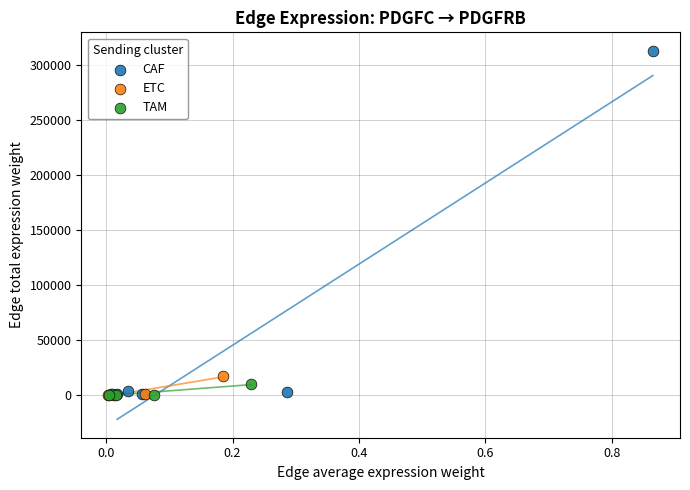

Which series has the largest Y range (max minus min)?

CAF